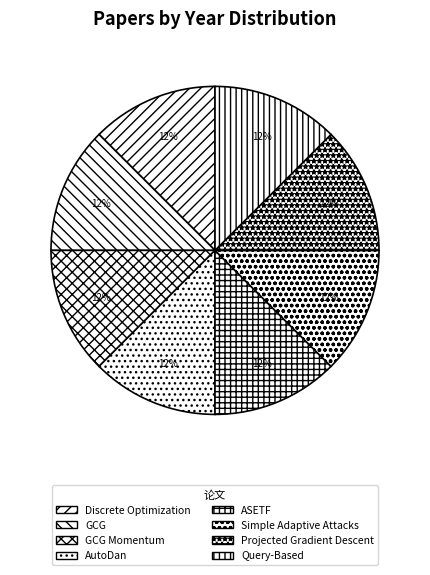

Is ASETF the majority of the pie?

No